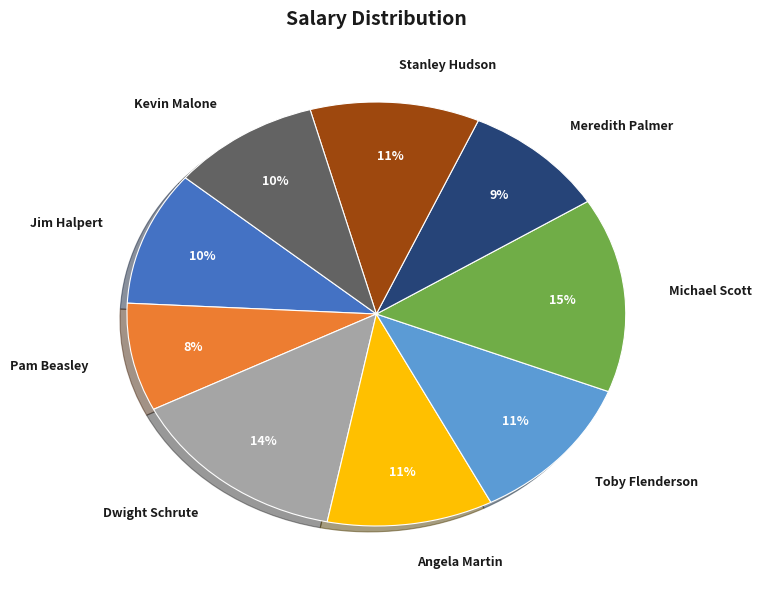

Combined, do Michael Scott and Angela Martin account for over 50%?

No